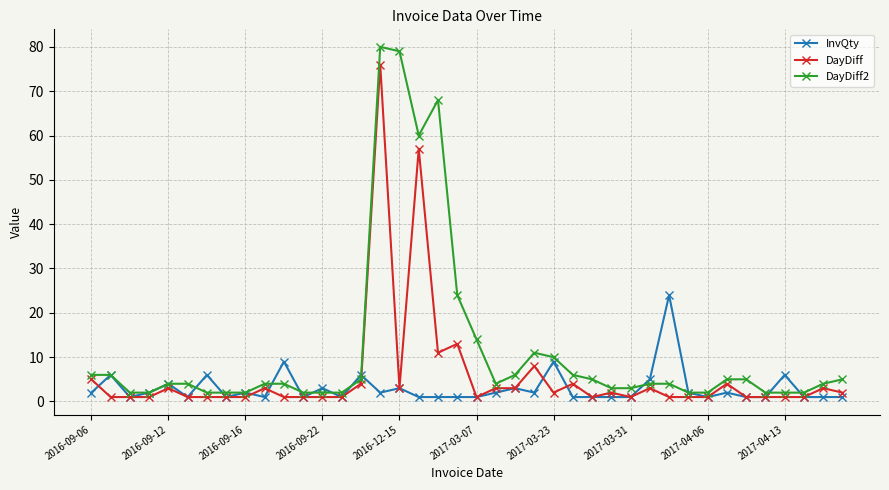

How many lines are shown in the chart?

3